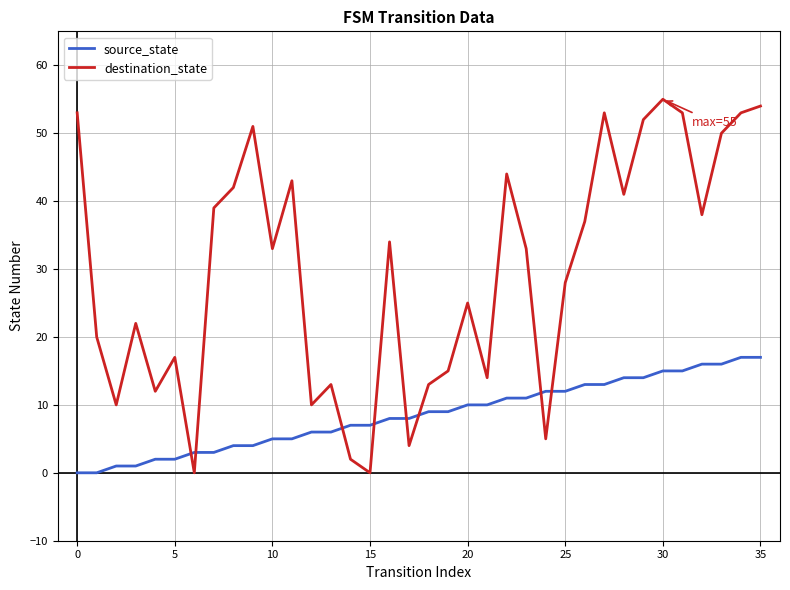

Which series ends up on top after the final intersection of source_state and destination_state?

destination_state